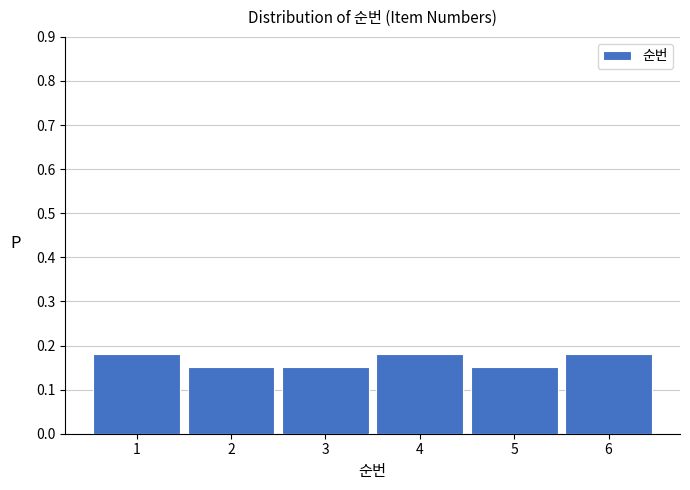

Count the values in the range 0 to 1.

6